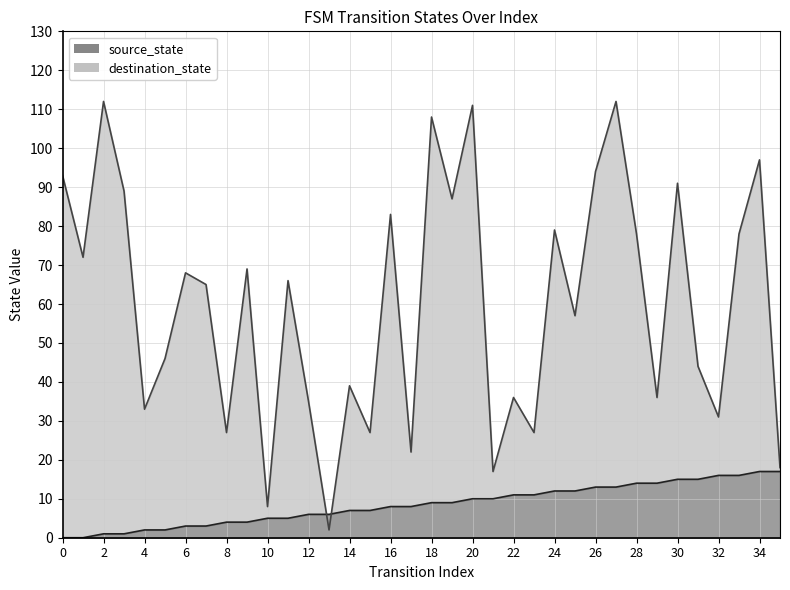

True or false: destination_state and source_state intersect in this chart.

True